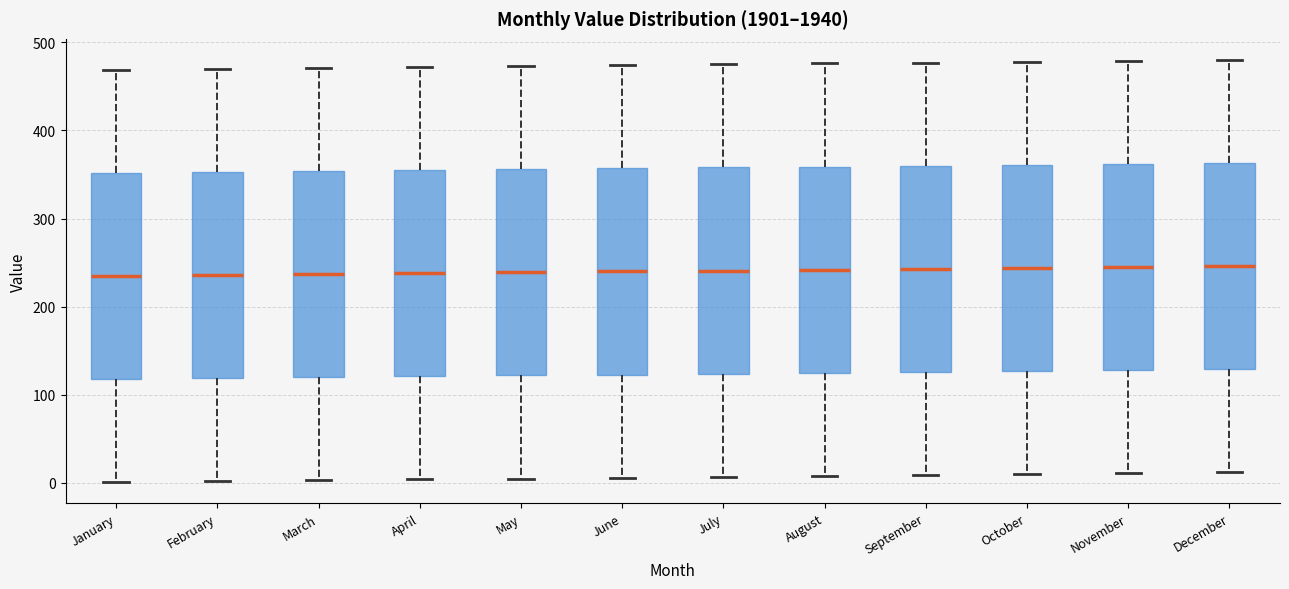

Where does the median line of the box for September sit on the y-axis? The values are not printed on the chart, so give them approximately, as read against the axis.

240